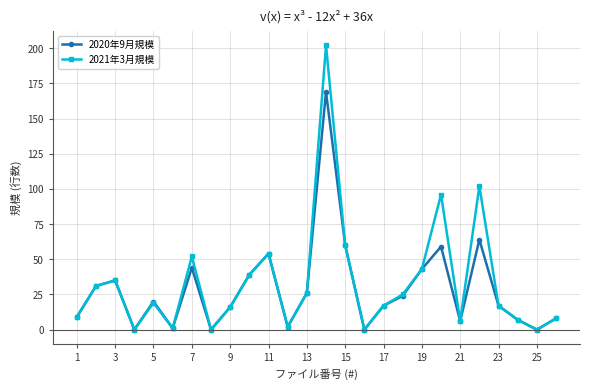

What is the difference between the second highest and second lowest values in the 2020年9月規模 series?

64